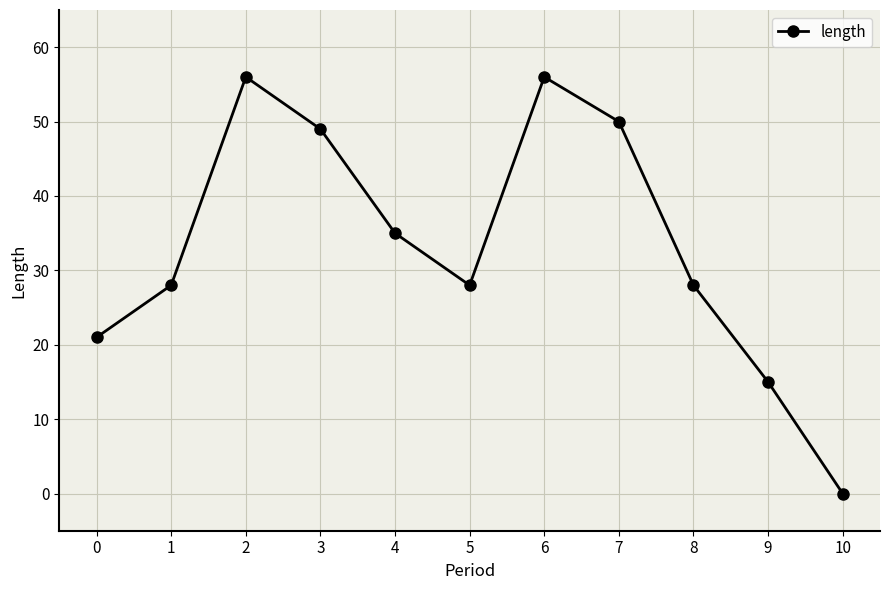

Where is the first local minimum?

5